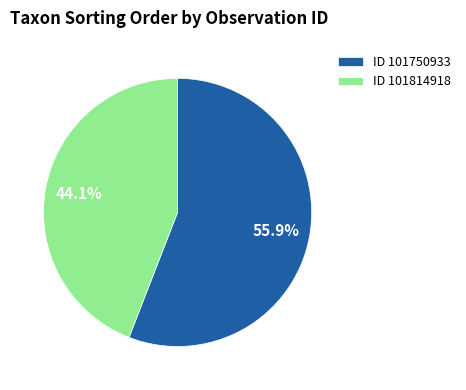

To the nearest percent, what is the difference between the largest and smallest slice percentages?

12%